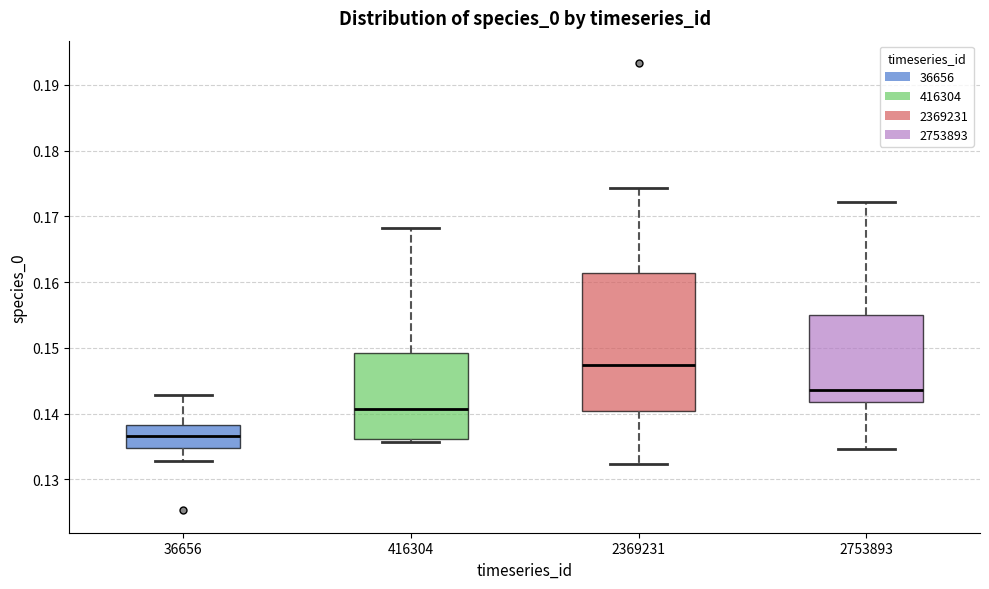

Reading left to right, transcribe this box plot: for each box, give where its median line is, the range the box spans, and where its two whiskers end, as read against the y-axis. The values are not printed on the chart, so give them approximately, as read against the axis.

36656: median 0.137, box 0.135 to 0.138, whiskers 0.133 to 0.143
416304: median 0.141, box 0.136 to 0.149, whiskers 0.136 (just below the box's lower edge) to 0.168
2369231: median 0.147, box 0.140 to 0.161, whiskers 0.132 to 0.174
2753893: median 0.144, box 0.142 to 0.155, whiskers 0.135 to 0.172